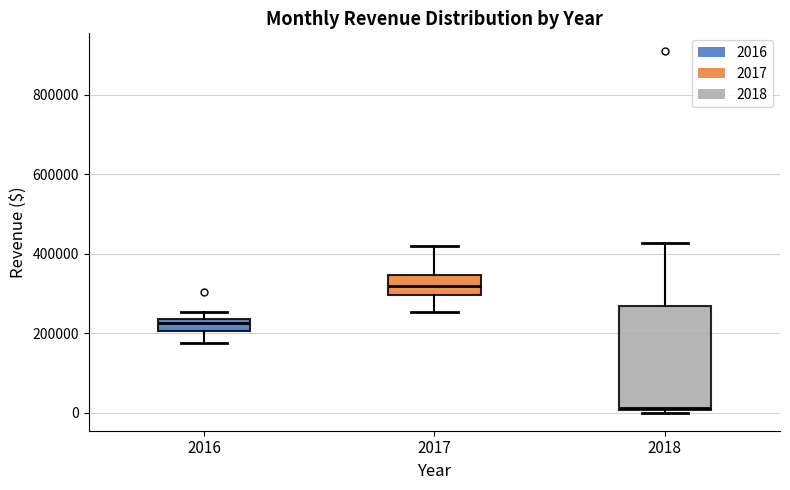

Which box is the tallest, from its lower edge to its upper edge?

2018